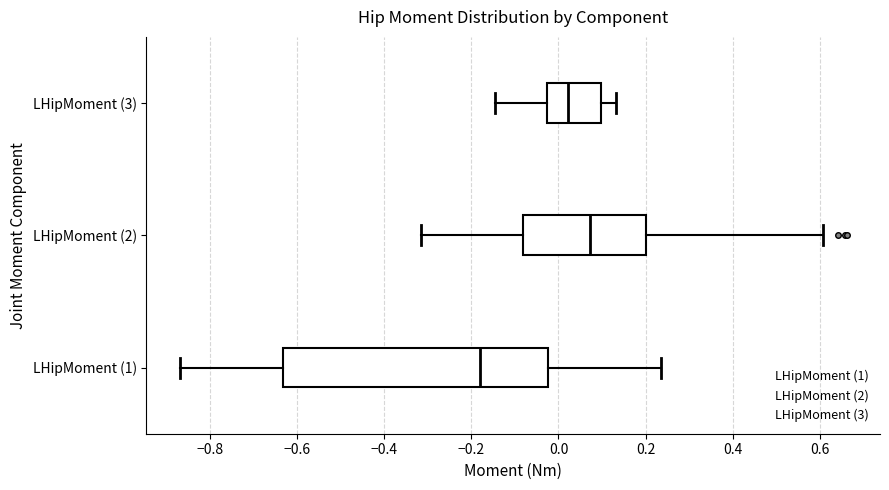

Which box has the furthest to the right median line?

LHipMoment (2)